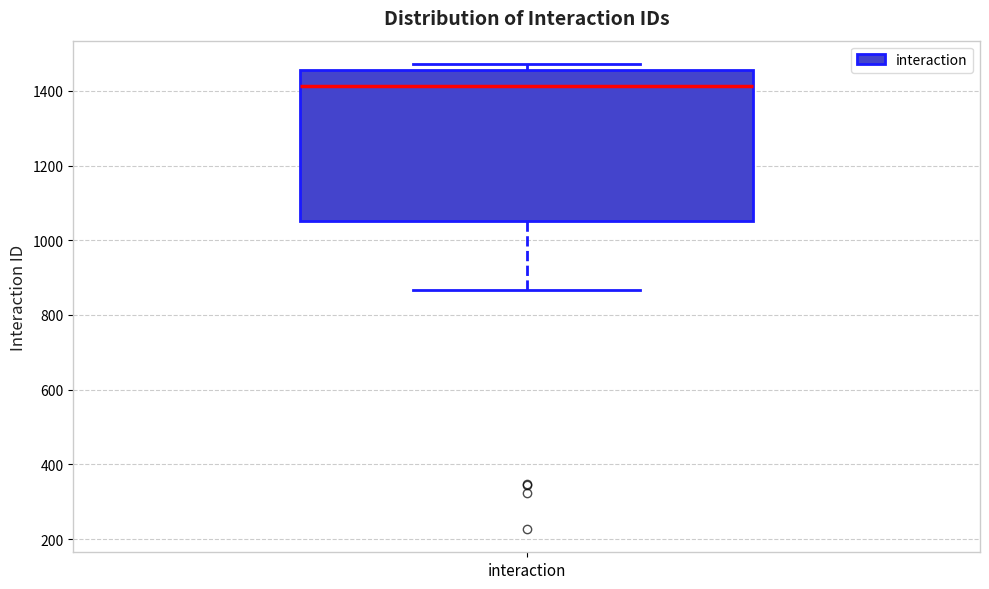

Transcribe this box plot: give where the median line is, the range the box spans, and where the two whiskers end, as read against the y-axis. The values are not printed on the chart, so give them approximately, as read against the axis.

median 1420, box 1060 to 1460, whiskers 860 to 1480